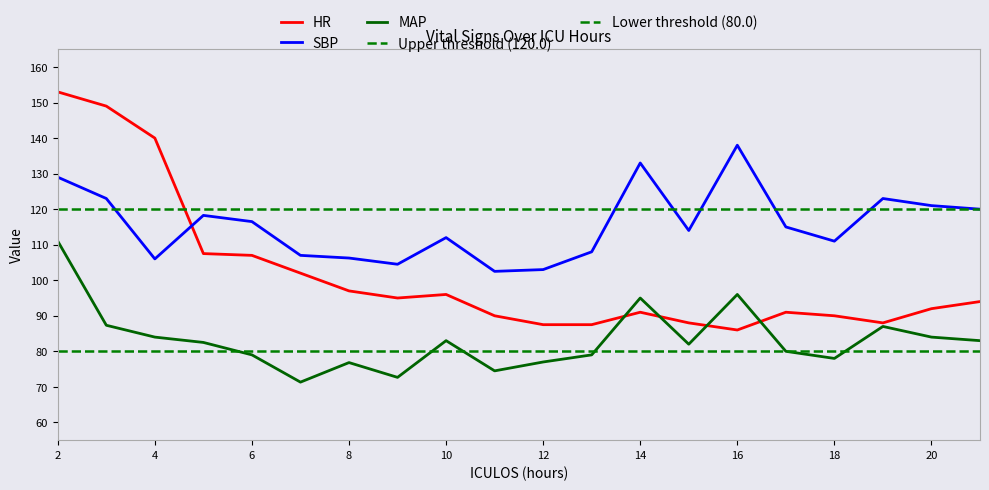

What is the sum of all MAP values?

1663.2